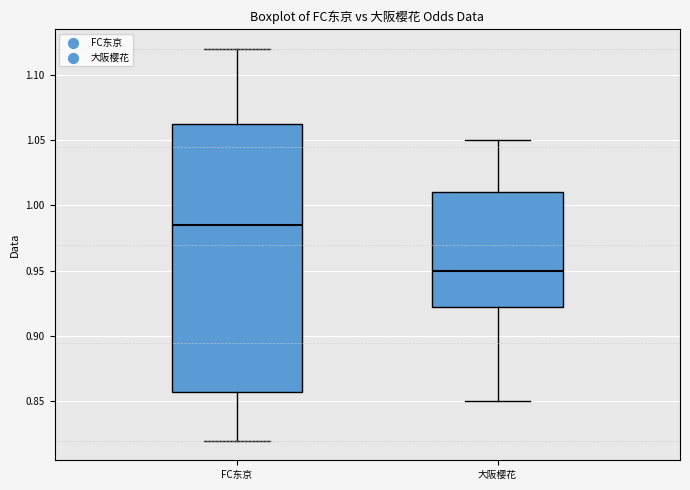

Reading left to right, read every box against the y-axis: the position of its median line, the range the box covers, and the ends of its whiskers. The values are not printed on the chart, so give them approximately, as read against the axis.

FC东京: median 0.985, box 0.860 to 1.065, whiskers 0.820 to 1.120
大阪樱花: median 0.950, box 0.925 to 1.010, whiskers 0.850 to 1.050